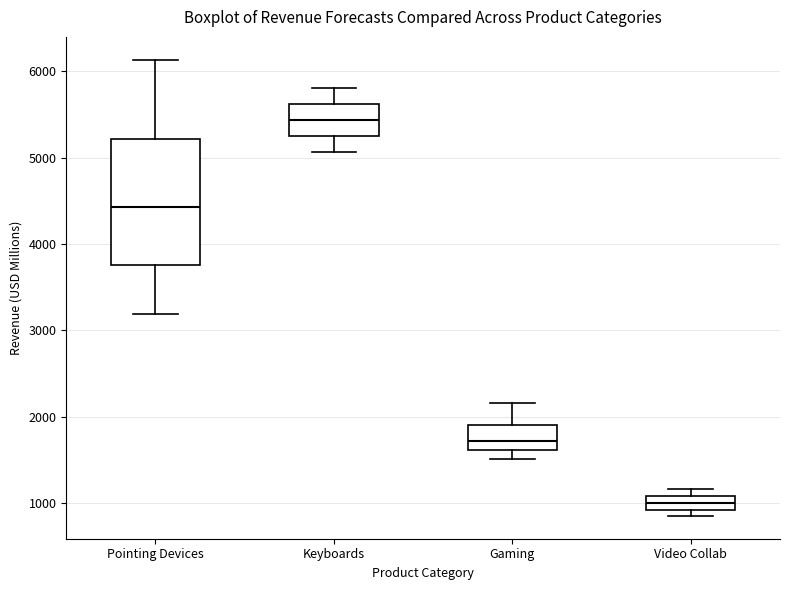

Which box's median line is the highest?

Keyboards